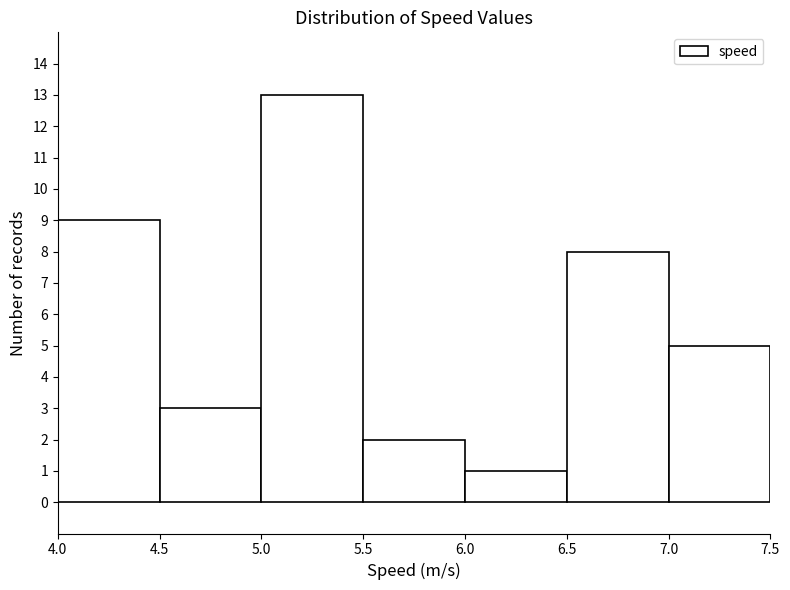

What is the height of the bar covering 6.0 to 6.5 on the x-axis? The values are not printed on the chart, so give them approximately, as read against the axis.

1